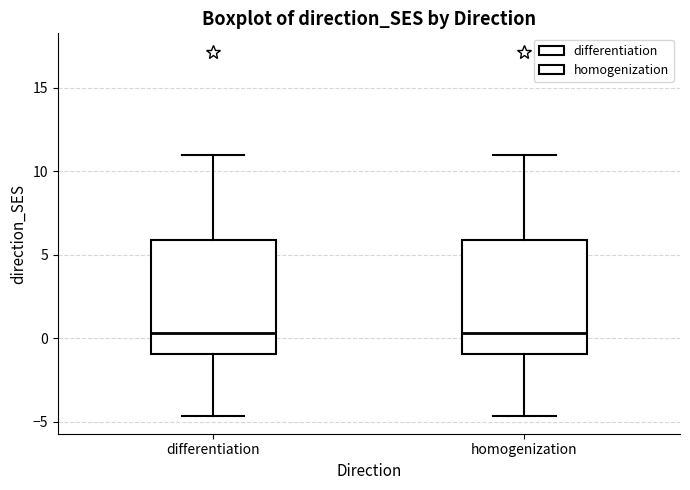

Reading left to right, read every box against the y-axis: the position of its median line, the range the box covers, and the ends of its whiskers. The values are not printed on the chart, so give them approximately, as read against the axis.

differentiation: median 0.5, box -1.0 to 6.0, whiskers -4.5 to 11.0
homogenization: median 0.5, box -1.0 to 6.0, whiskers -4.5 to 11.0